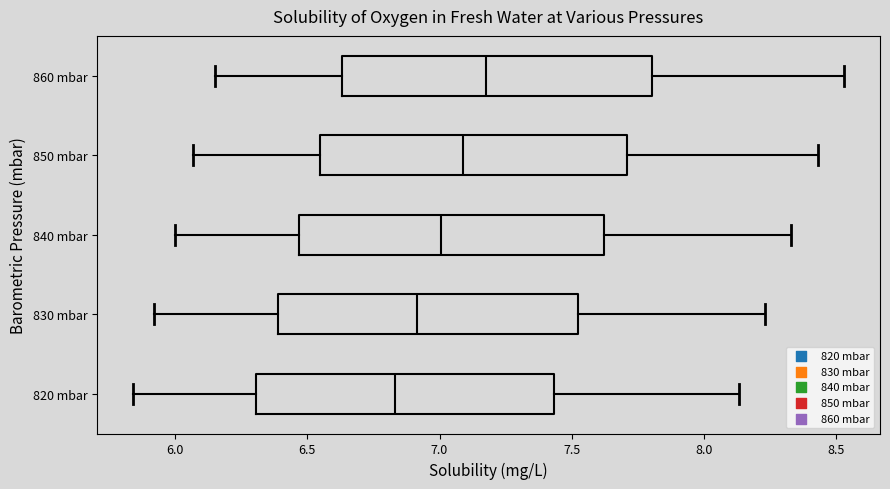

Reading bottom to top, transcribe this box plot: for each box, give where its median line is, the range the box spans, and where its two whiskers end, as read against the x-axis. The values are not printed on the chart, so give them approximately, as read against the axis.

820 mbar: median 6.85, box 6.30 to 7.45, whiskers 5.85 to 8.15
830 mbar: median 6.90, box 6.40 to 7.50, whiskers 5.90 to 8.25
840 mbar: median 7.00, box 6.45 to 7.60, whiskers 6.00 to 8.35
850 mbar: median 7.10, box 6.55 to 7.70, whiskers 6.05 to 8.45
860 mbar: median 7.20, box 6.65 to 7.80, whiskers 6.15 to 8.55